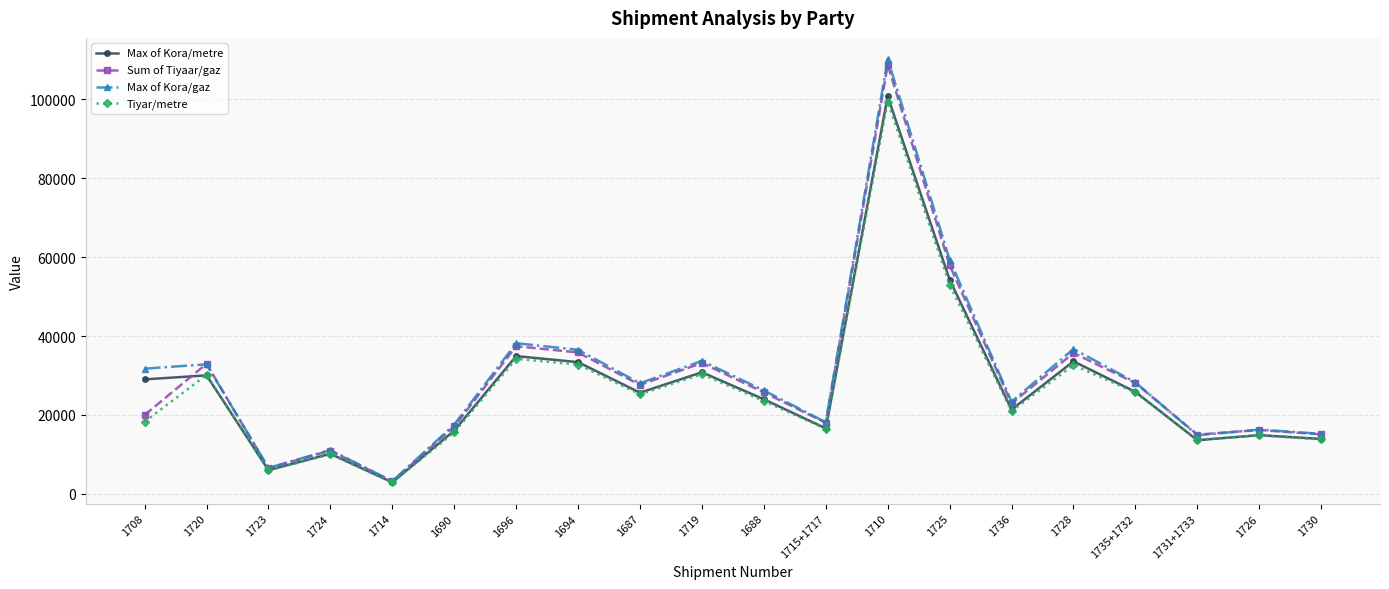

Does the chart display data point markers on the line(s)?

Yes